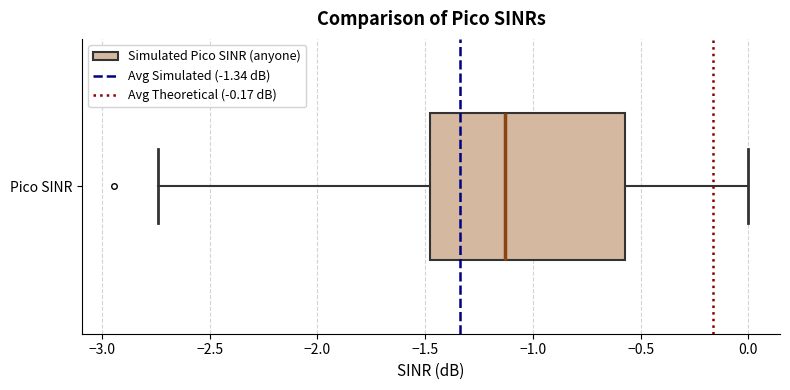

Transcribe this box plot: give where the median line is, the range the box spans, and where the two whiskers end, as read against the x-axis. The values are not printed on the chart, so give them approximately, as read against the axis.

median -1.15, box -1.50 to -0.55, whiskers -2.75 to 0.00